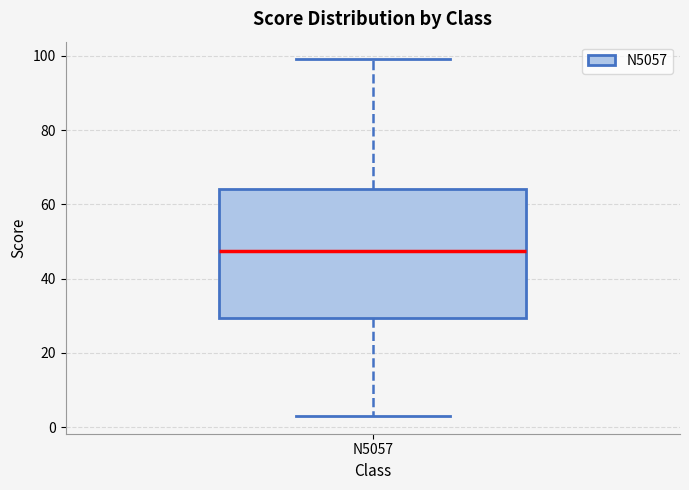

Where is the lower edge of the box for N5057 on the y-axis? The values are not printed on the chart, so give them approximately, as read against the axis.

30